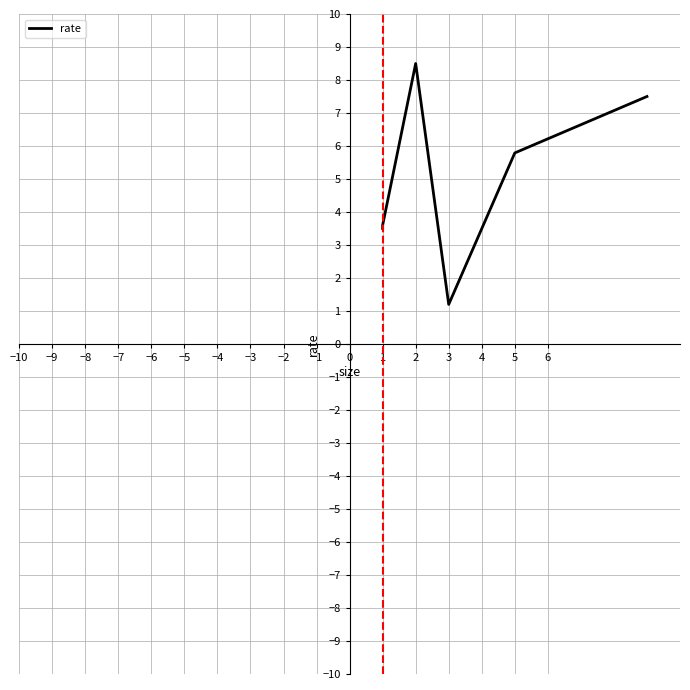

True or false: the data has more than 0 interior local peaks.

True